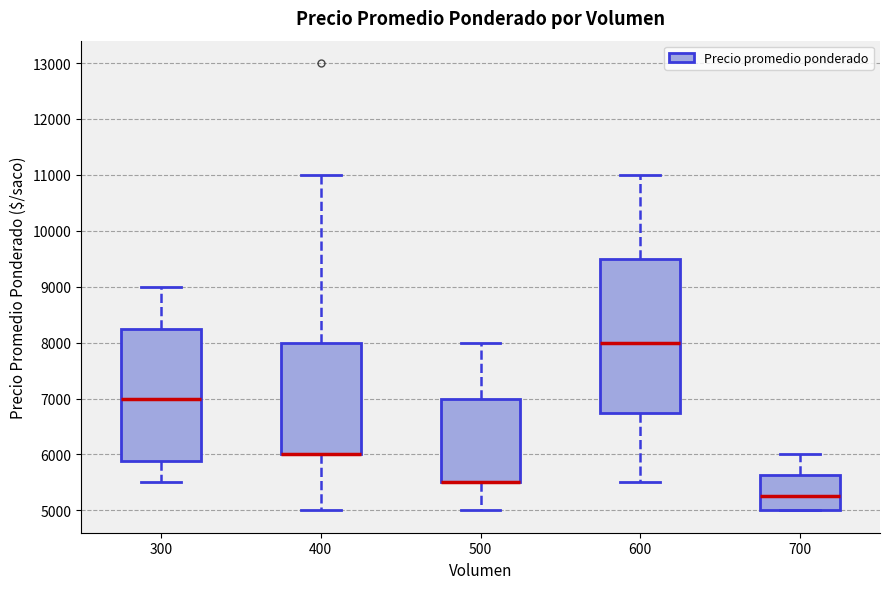

Which box is the tallest, from its lower edge to its upper edge?

600